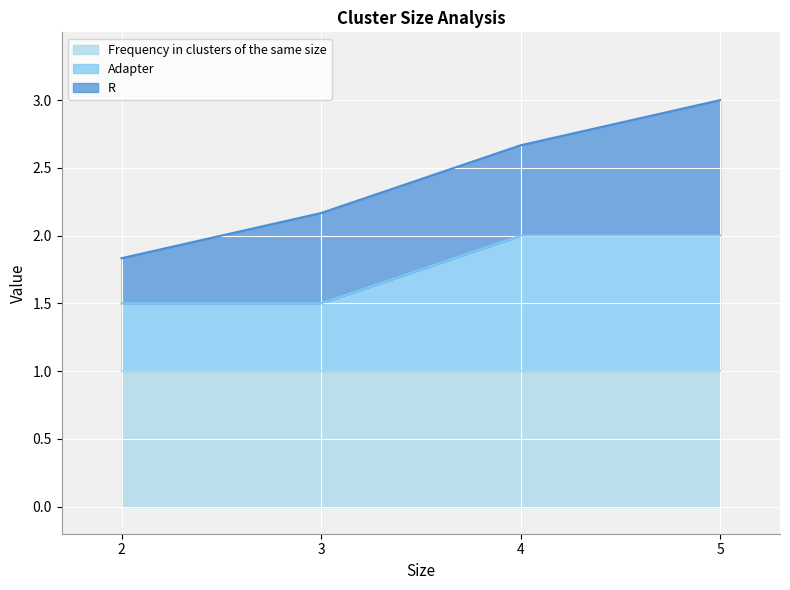

True or false: R and Frequency in clusters of the same size intersect in this chart.

False